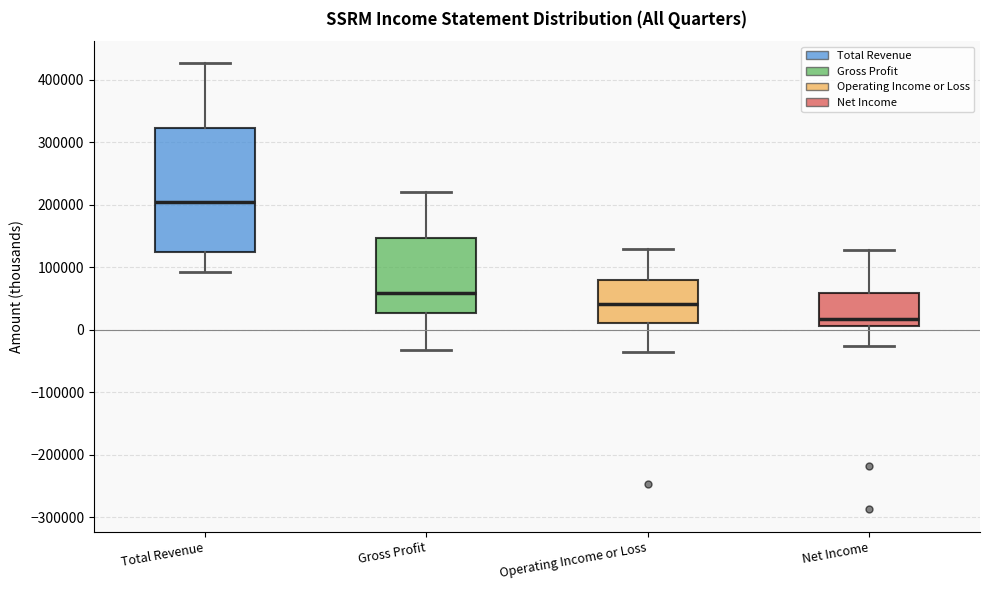

Reading left to right, transcribe this box plot: for each box, give where its median line is, the range the box spans, and where its two whiskers end, as read against the y-axis. The values are not printed on the chart, so give them approximately, as read against the axis.

Total Revenue: median 210000, box 120000 to 320000, whiskers 90000 to 430000
Gross Profit: median 60000, box 30000 to 150000, whiskers -30000 to 220000
Operating Income or Loss: median 40000, box 10000 to 80000, whiskers -40000 to 130000
Net Income: median 20000, box 10000 to 60000, whiskers -30000 to 130000